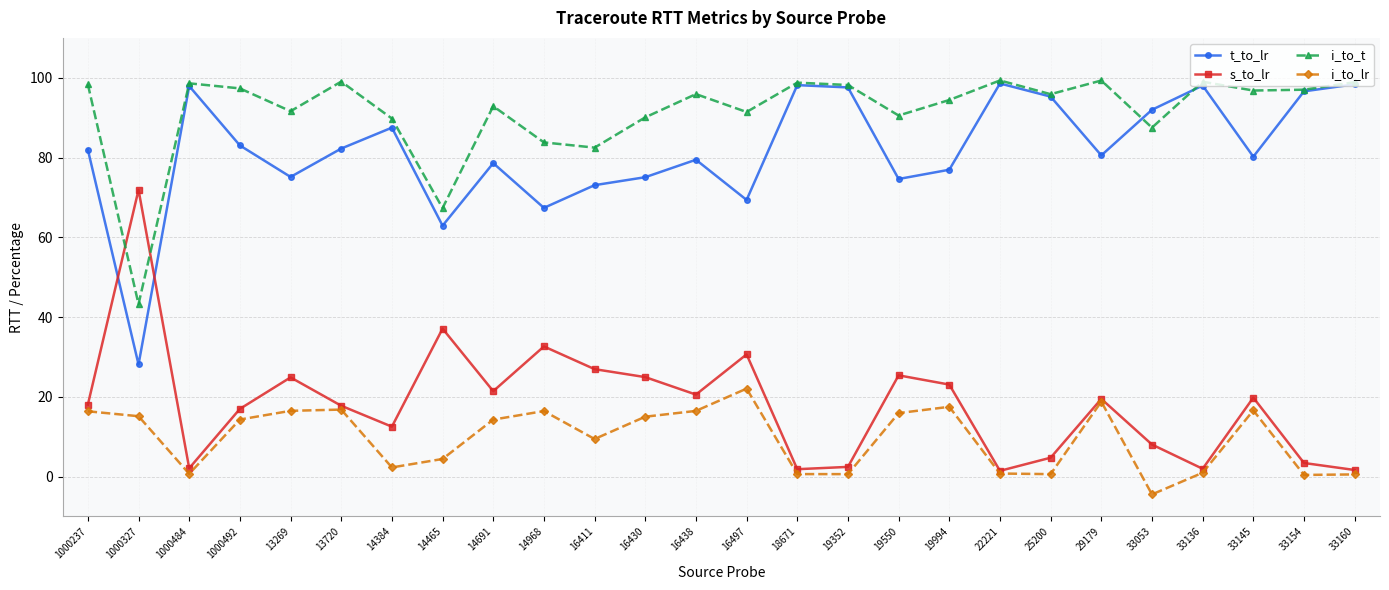

The value of t_to_lr at 14384 is 87.5. True or false?

True